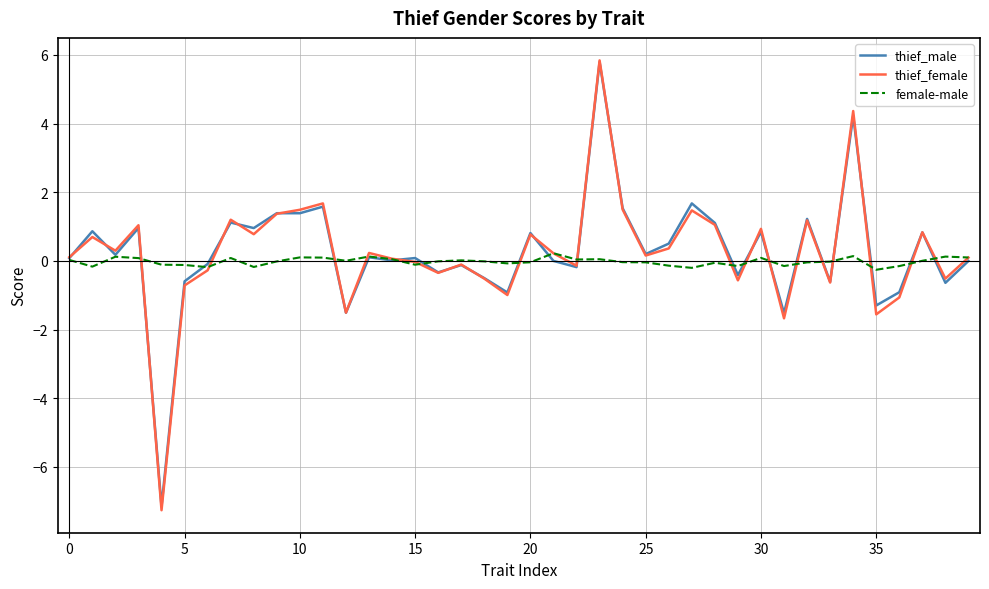

Which series has the largest range (max minus min)?

thief_female